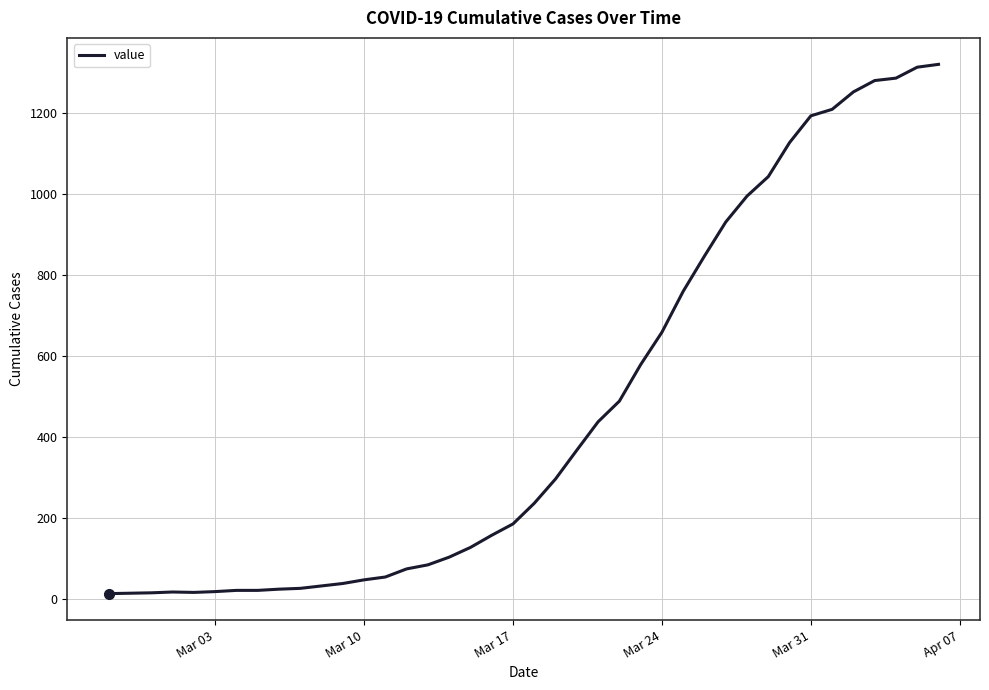

What is the difference between the maximum and minimum values?

1306